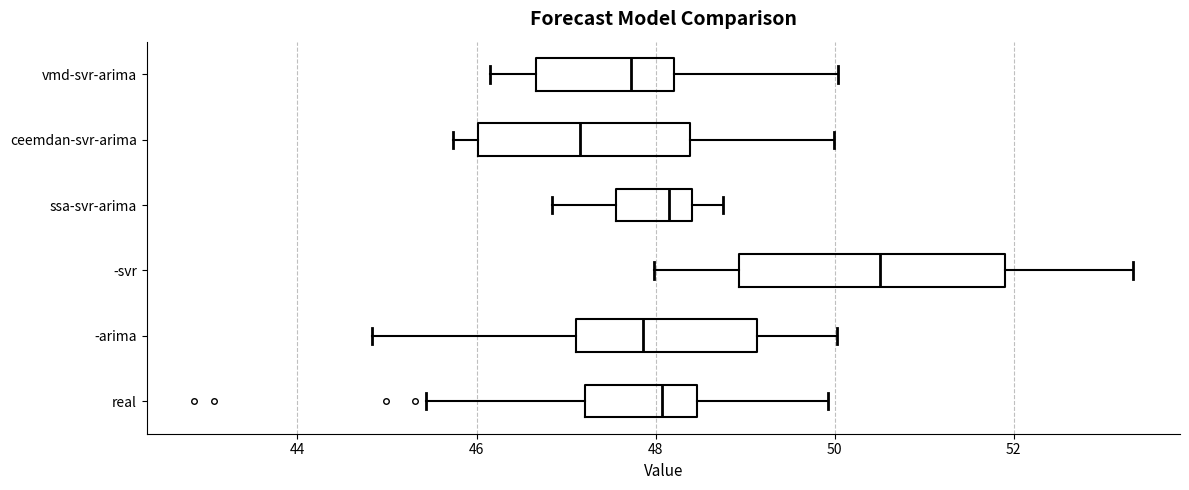

Where does the right whisker of the box for ceemdan-svr-arima end on the x-axis? The values are not printed on the chart, so give them approximately, as read against the axis.

50.0